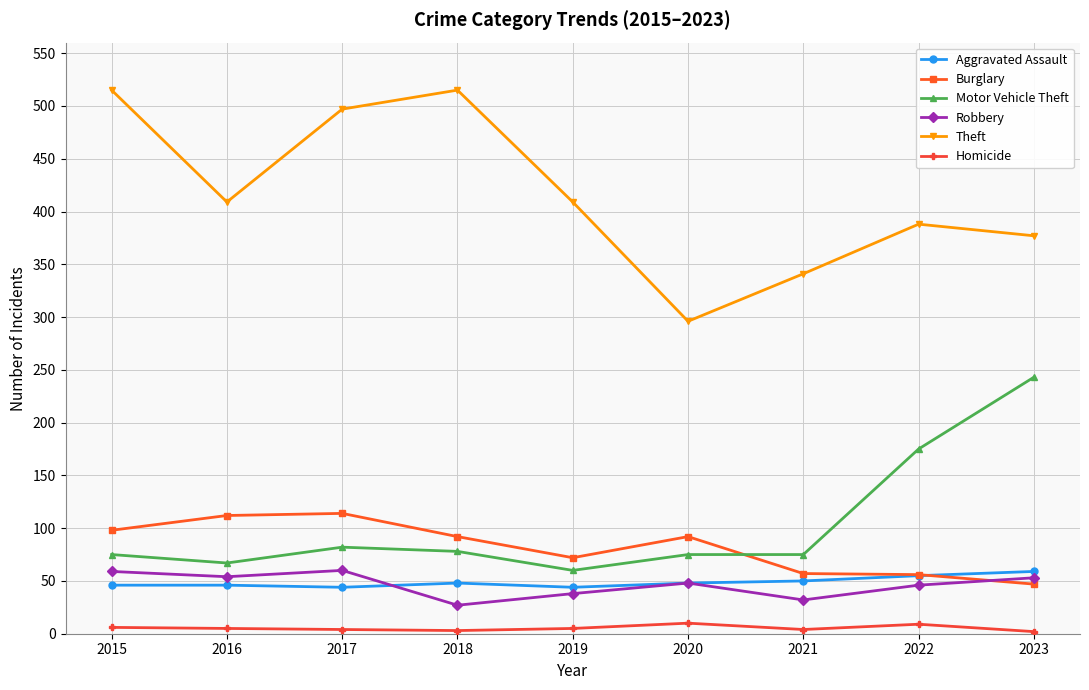

What is the lowest value of the Robbery series?

27